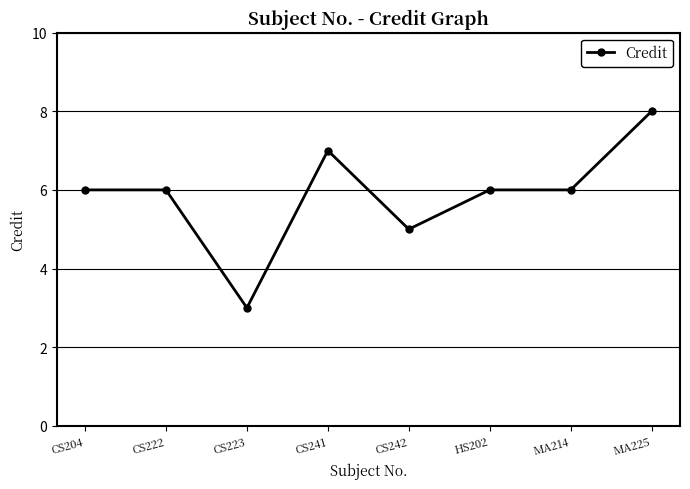

At which category does the chart reach its minimum across all series?

CS223